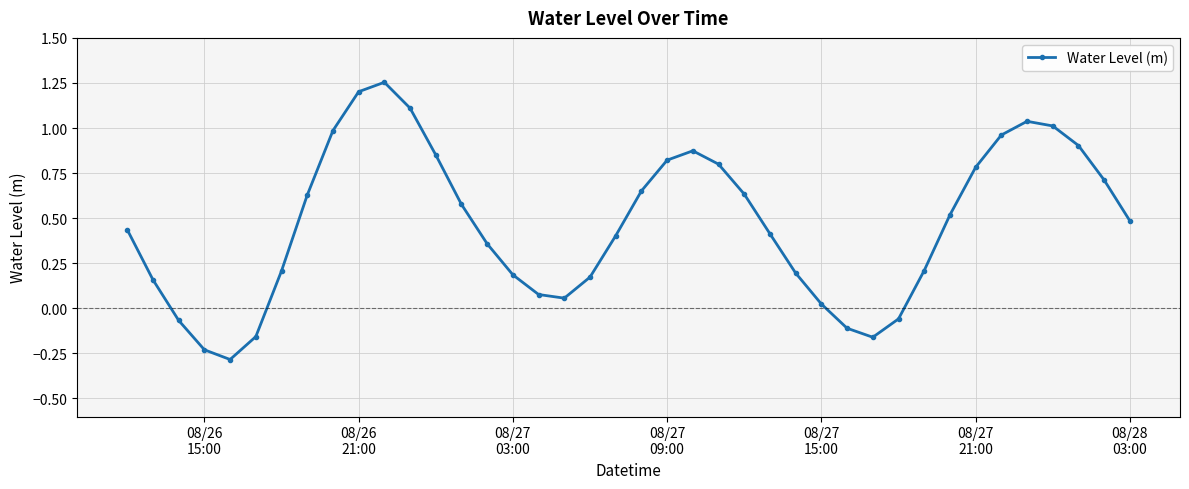

True or false: there are more than 2 points higher than both neighbors.

True